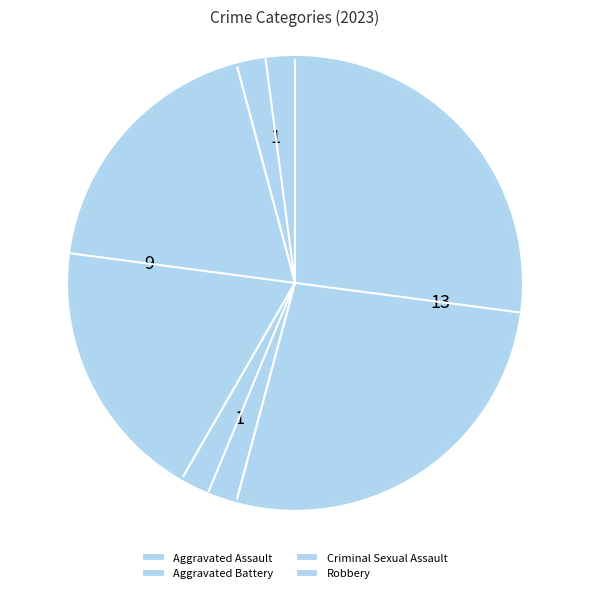

To the nearest percent, what is the difference between the Aggravated Battery and Aggravated Assault slice percentages?

33%